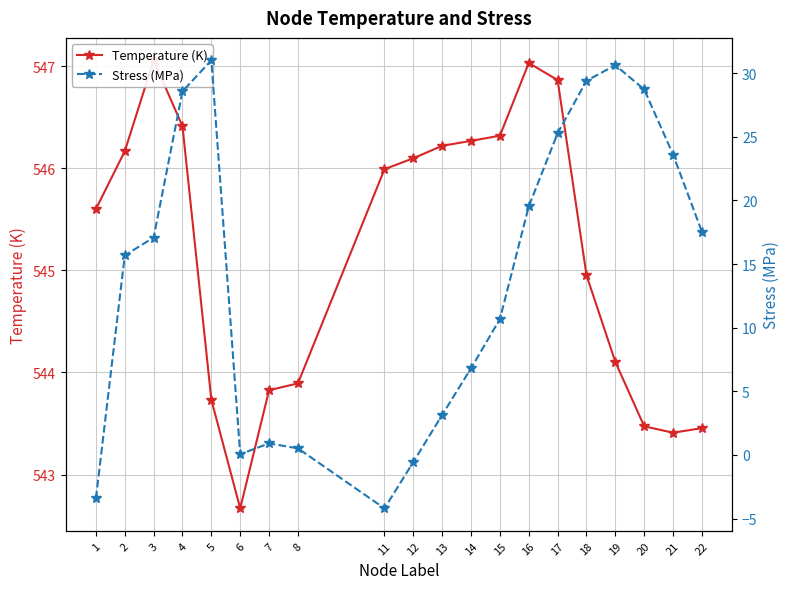

Where is the first local minimum for Temperature (K)?

6